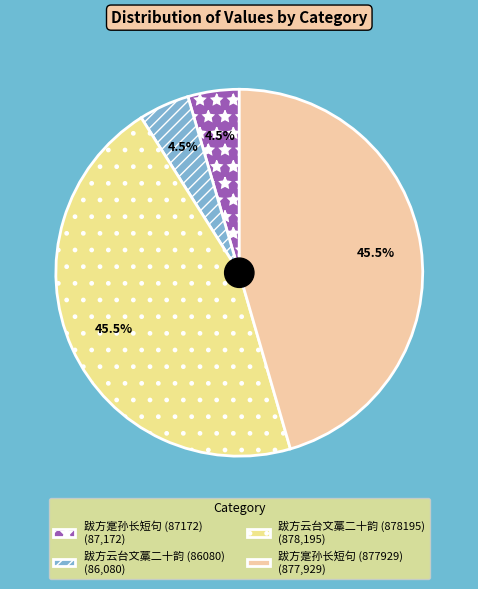

The 跋方寔孙长短句 (87172) slice represents 5% of the pie. True or false?

True